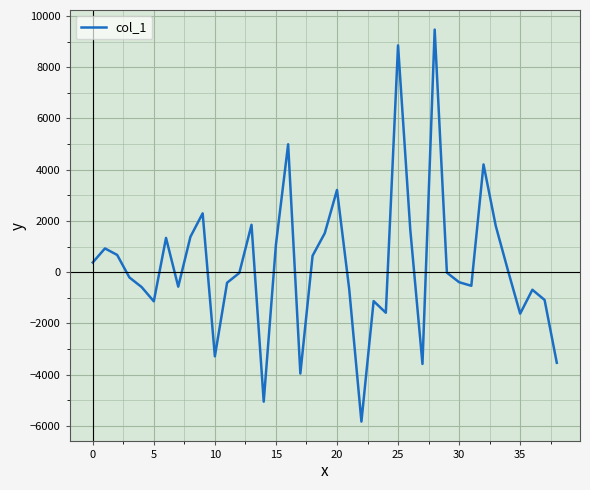

What is the difference between the maximum and minimum values?

15309.2